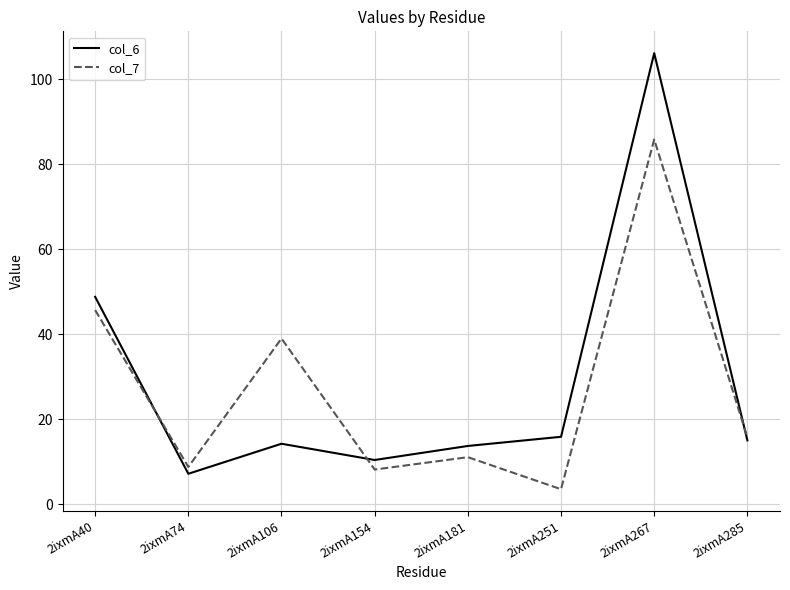

The col_6 series shows 15.8 at 2ixmA251. True or false?

True